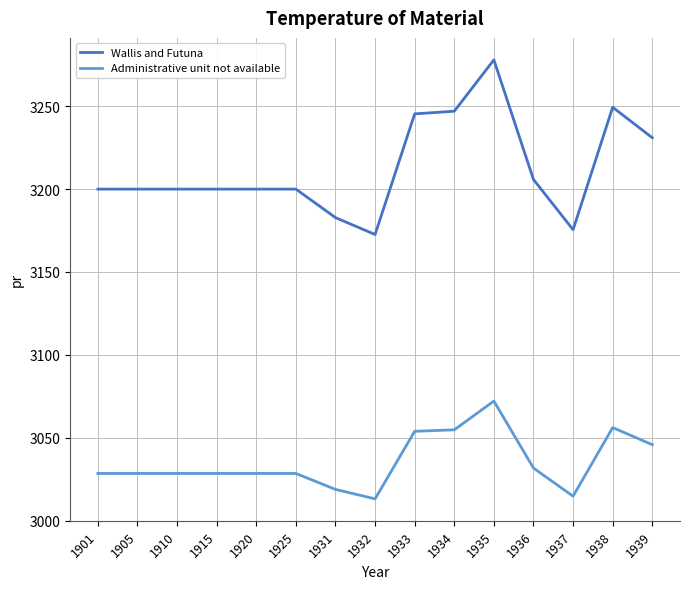

List the series in order of their overall mean, highest first.

Wallis and Futuna, Administrative unit not available